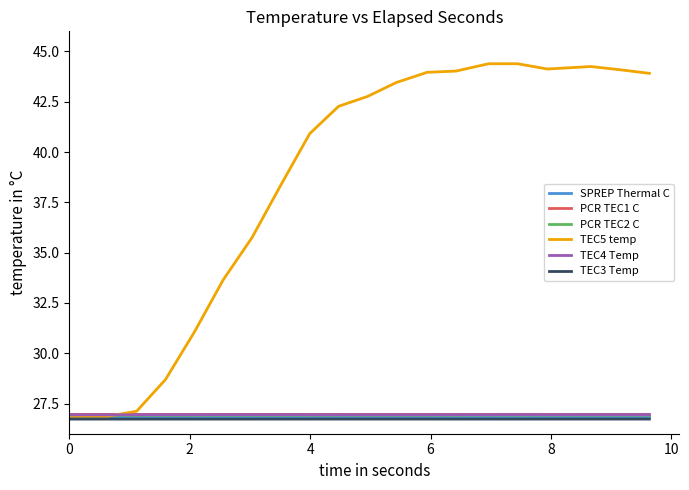

What is the highest value of the PCR TEC1 C series?

27.0